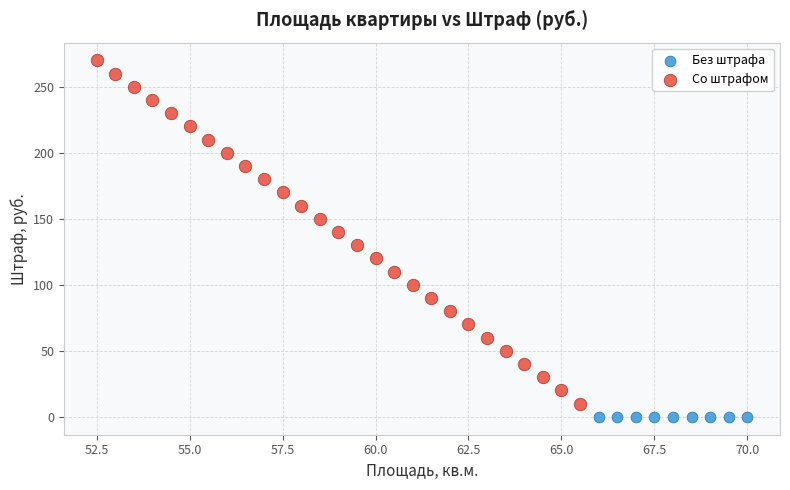

What are all the series names shown in the legend?

Без штрафа, Со штрафом